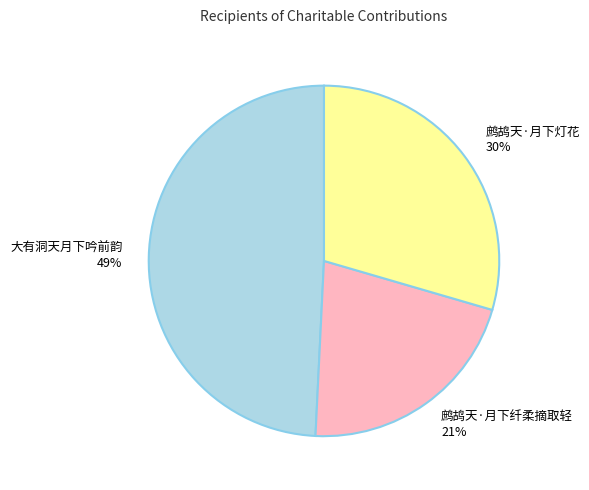

To the nearest percent, what is the difference between the 大有洞天月下吟前韵 49% and 鹧鸪天·月下纤柔摘取轻 21% slice percentages?

28%